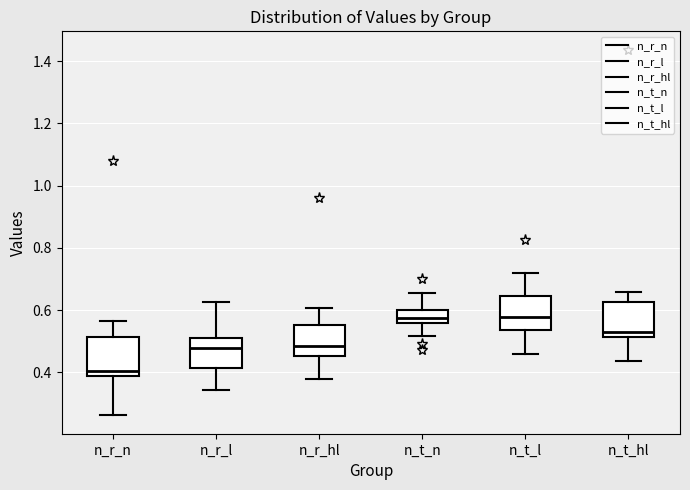

Reading left to right, read every box against the y-axis: the position of its median line, the range the box covers, and the ends of its whiskers. The values are not printed on the chart, so give them approximately, as read against the axis.

n_r_n: median 0.40, box 0.38 to 0.52, whiskers 0.26 to 0.56
n_r_l: median 0.48, box 0.42 to 0.52, whiskers 0.34 to 0.62
n_r_hl: median 0.48, box 0.46 to 0.56, whiskers 0.38 to 0.60
n_t_n: median 0.58, box 0.56 to 0.60, whiskers 0.52 to 0.66
n_t_l: median 0.58, box 0.54 to 0.64, whiskers 0.46 to 0.72
n_t_hl: median 0.52 (just above the box's lower edge), box 0.52 to 0.62, whiskers 0.44 to 0.66